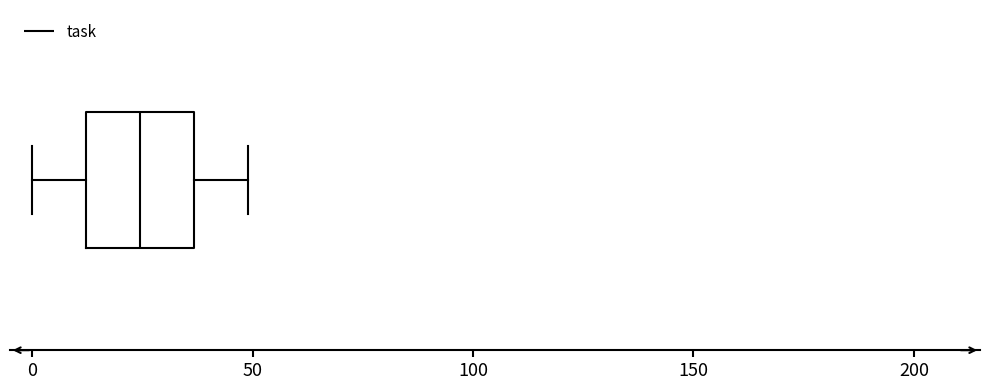

Transcribe this box plot: give where the median line is, the range the box spans, and where the two whiskers end, as read against the x-axis. The values are not printed on the chart, so give them approximately, as read against the axis.

median 25, box 10 to 35, whiskers 0 to 50